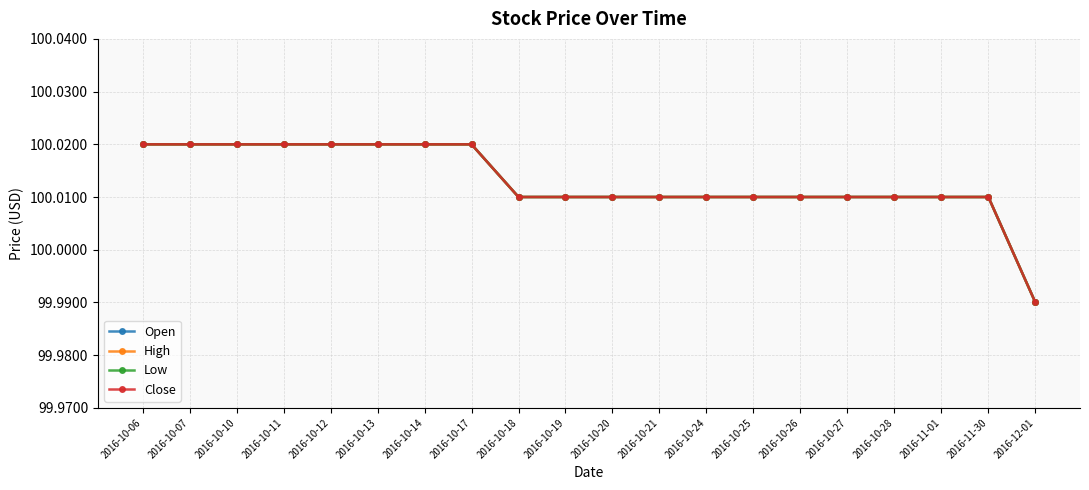

Which series has the largest total across all categories?

Open